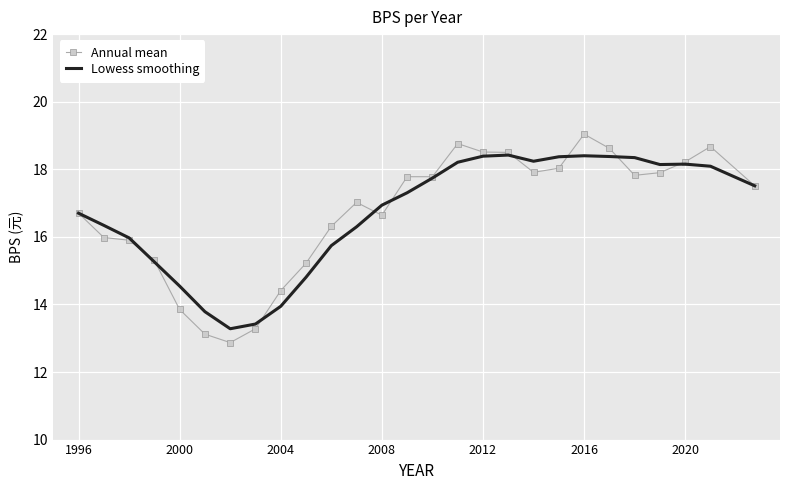

What is the minimum value for Lowess smoothing?

13.3